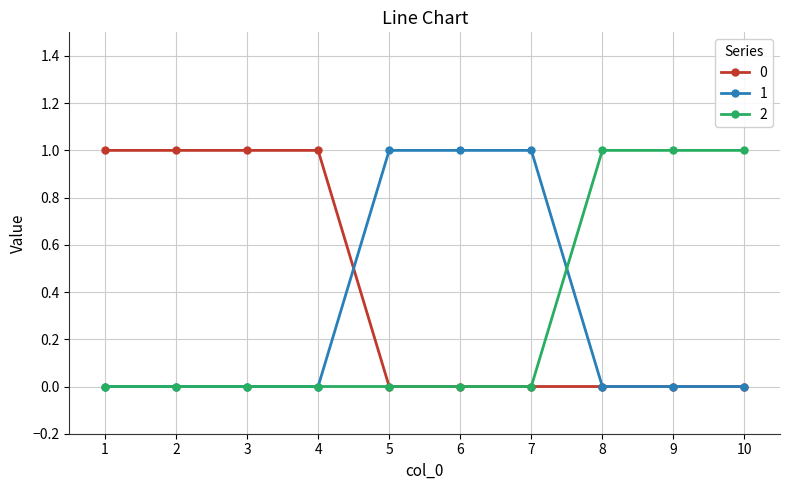

The value of 1 at 2 is 0. True or false?

True